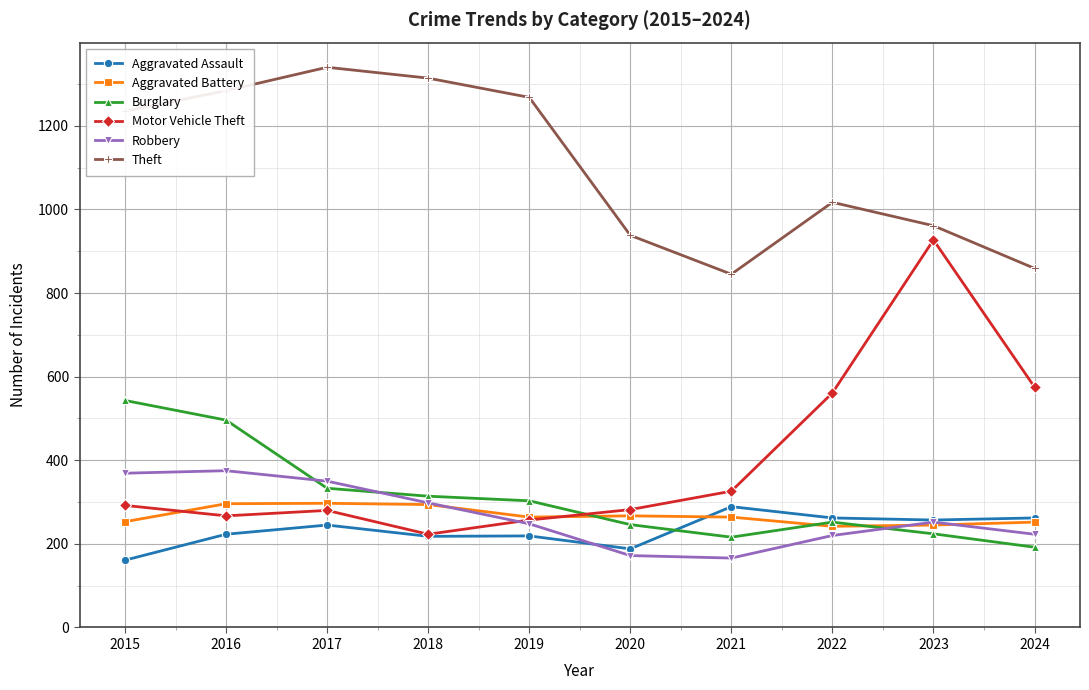

Between 2018 and 2023, which series saw the biggest shift?

Motor Vehicle Theft